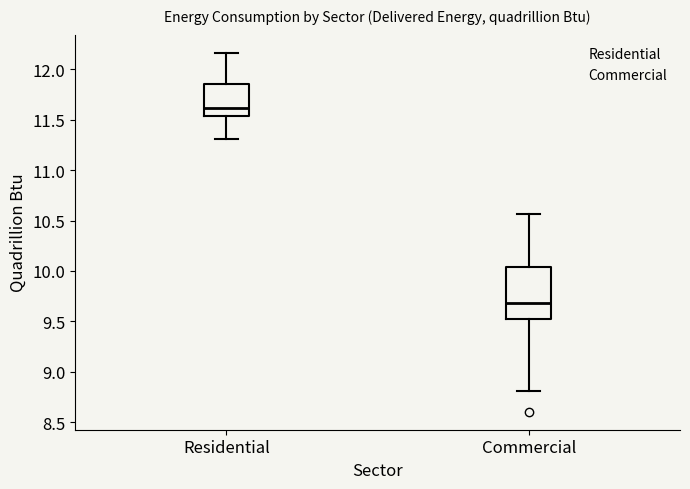

Reading left to right, transcribe this box plot: for each box, give where its median line is, the range the box spans, and where its two whiskers end, as read against the y-axis. The values are not printed on the chart, so give them approximately, as read against the axis.

Residential: median 11.60, box 11.55 to 11.85, whiskers 11.30 to 12.15
Commercial: median 9.70, box 9.50 to 10.05, whiskers 8.80 to 10.55